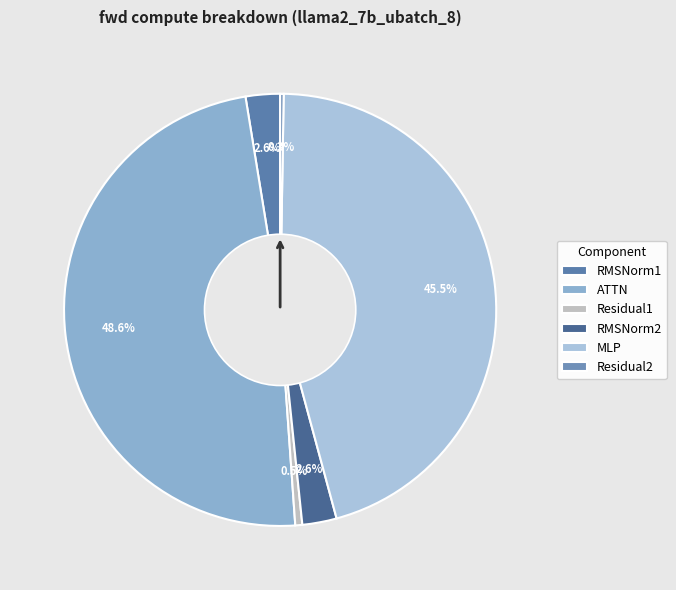

Which slice is the largest?

ATTN